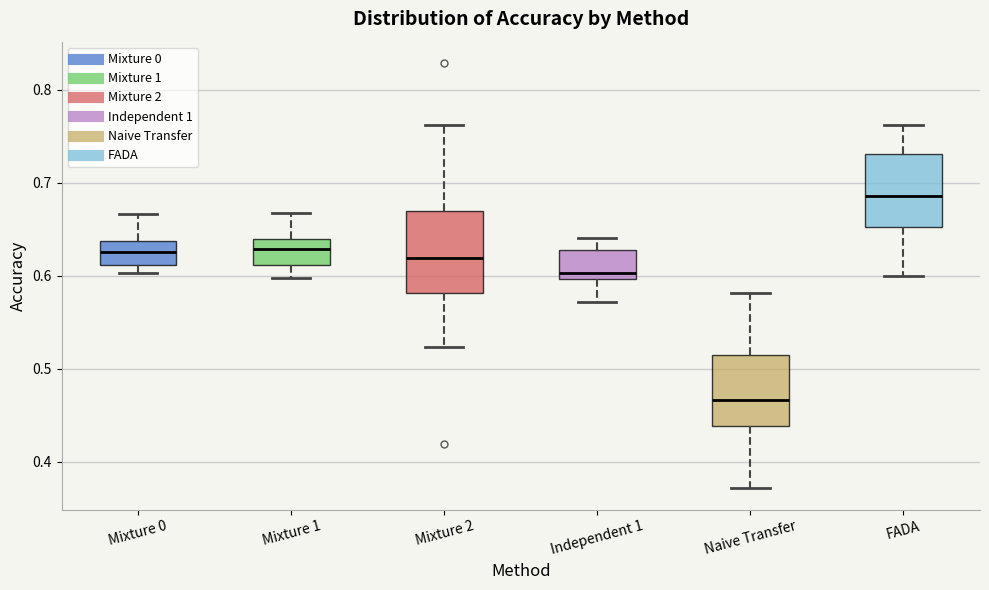

Where is the lower edge of the box for Independent 1 on the y-axis? The values are not printed on the chart, so give them approximately, as read against the axis.

0.60